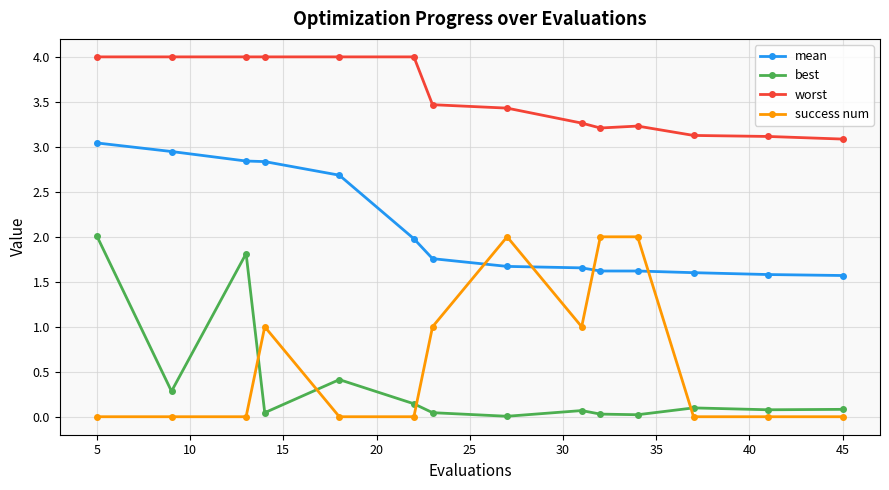

What is the sum of all worst values?

49.9